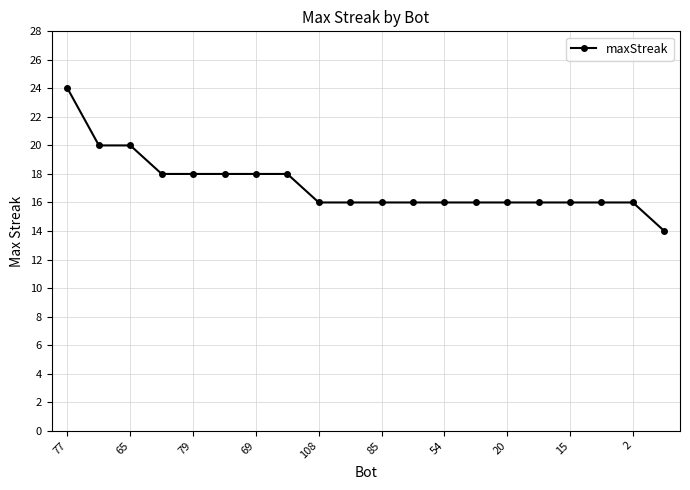

What is the greatest value displayed?

24